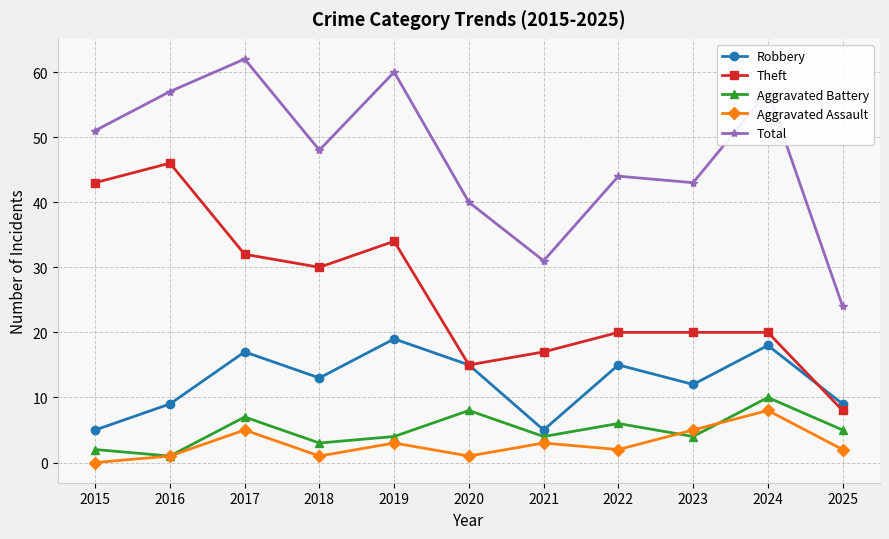

In Aggravated Assault, how many points are higher than both neighbors (excluding endpoints)?

4